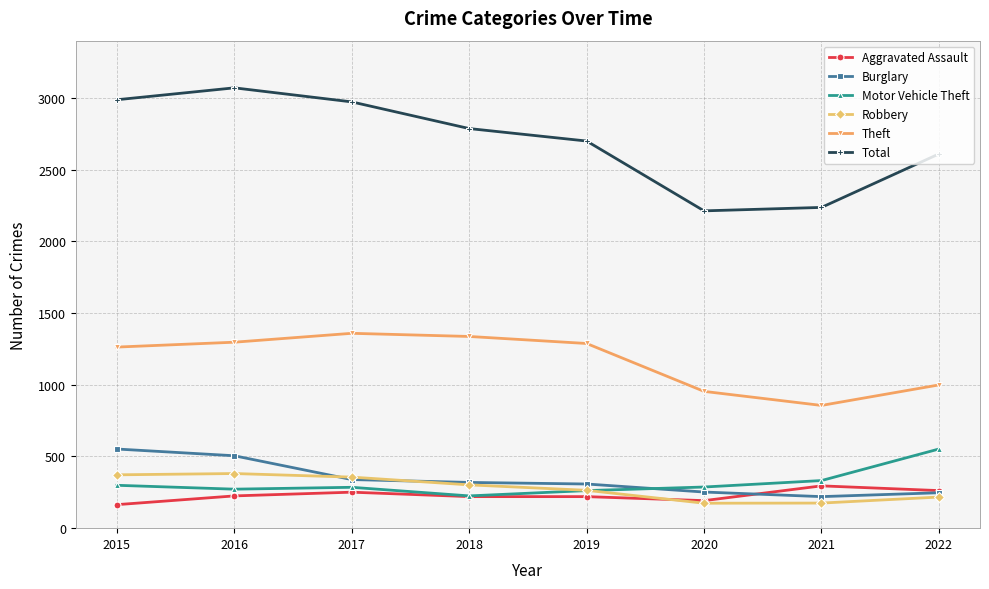

At which category does Total reach its first local peak?

2016